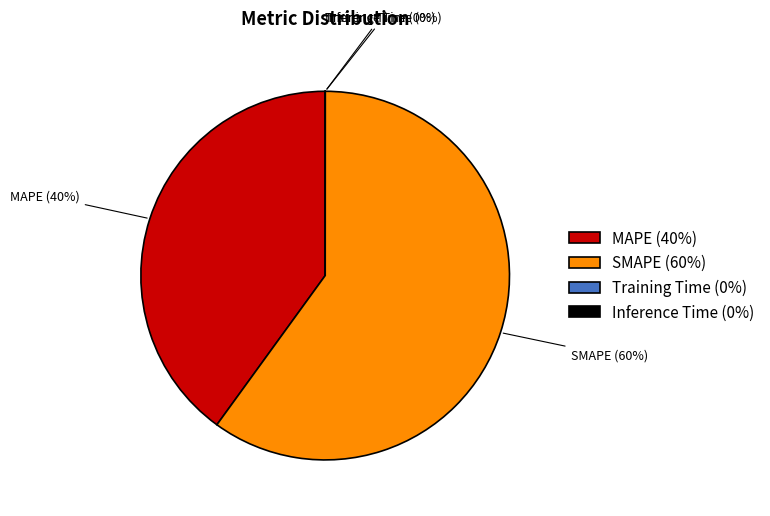

Which has a higher value, SMAPE (60%) or MAPE (40%)?

SMAPE (60%)